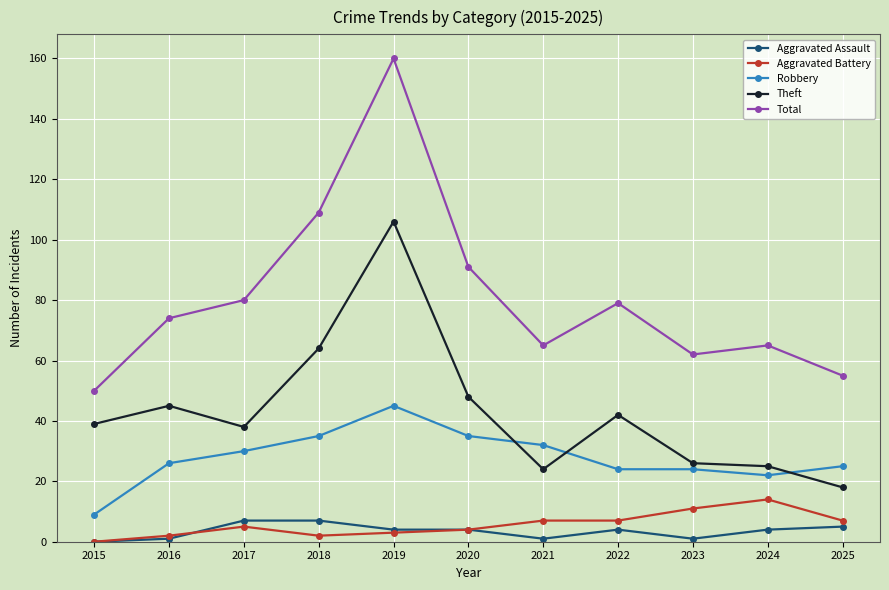

The Total series shows 18 at 2021. True or false?

False